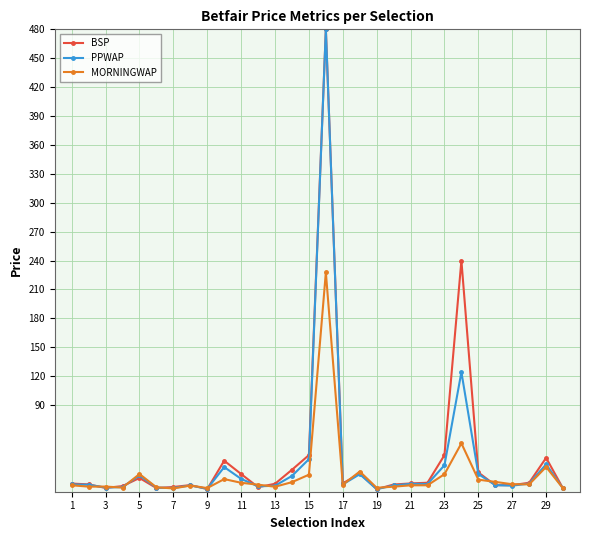

How many data points in MORNINGWAP are above 7?

16